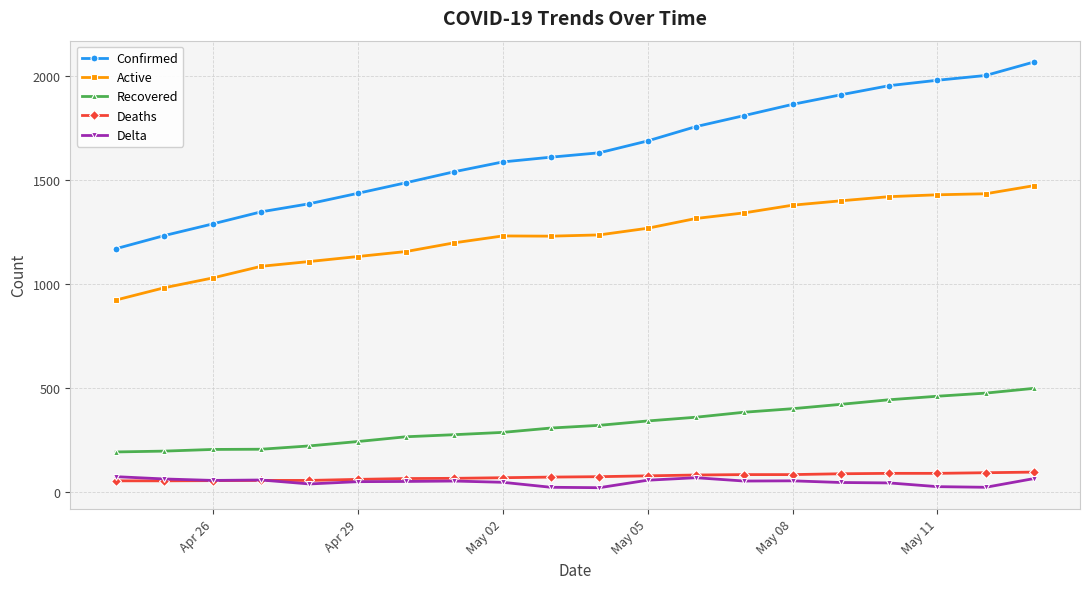

Which series has the largest range (max minus min)?

Confirmed